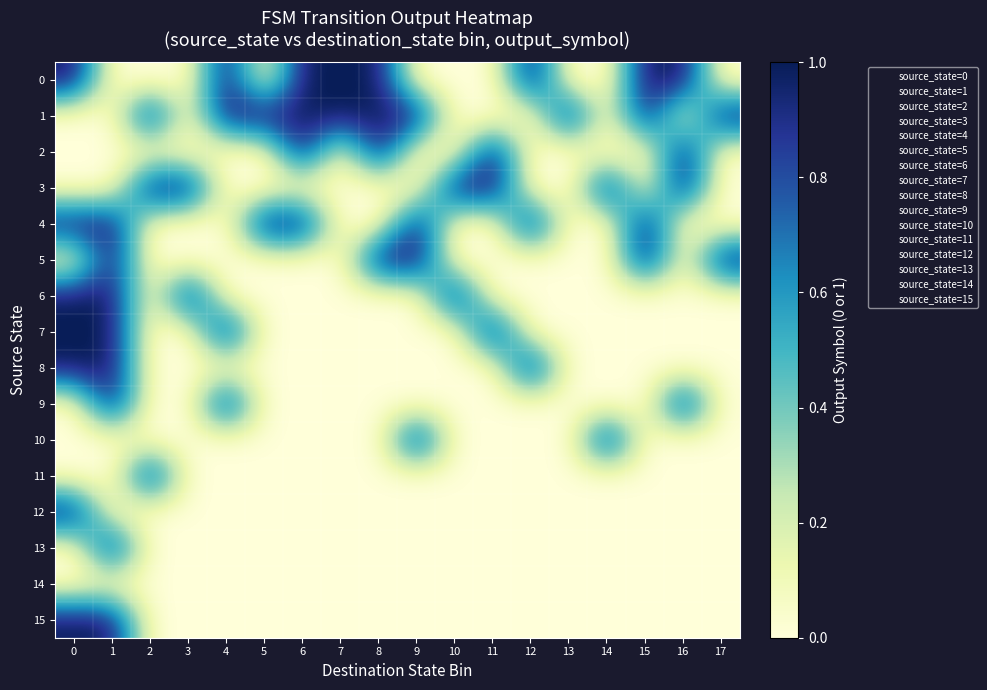

Which series has the largest total across all categories?

1